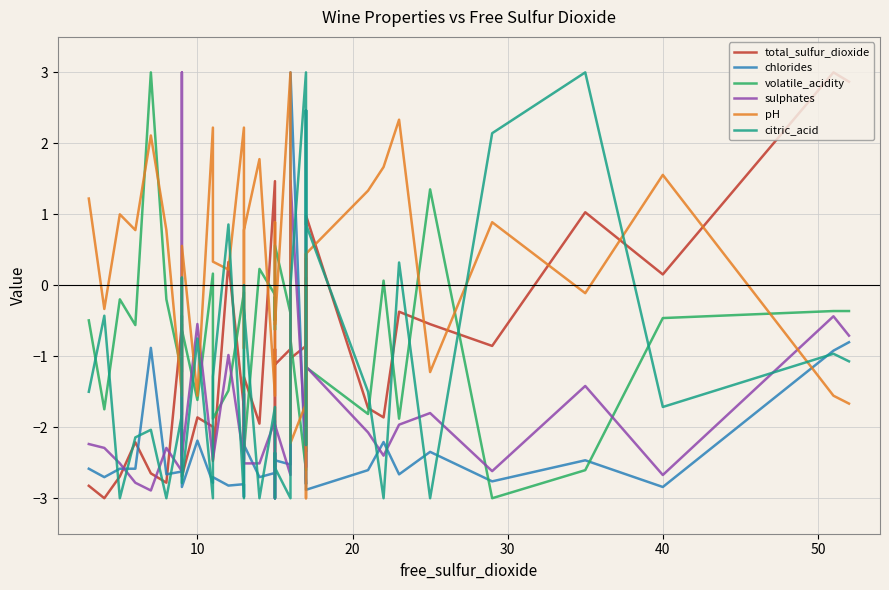

In volatile_acidity, how many points are lower than both neighbors (excluding endpoints)?

12